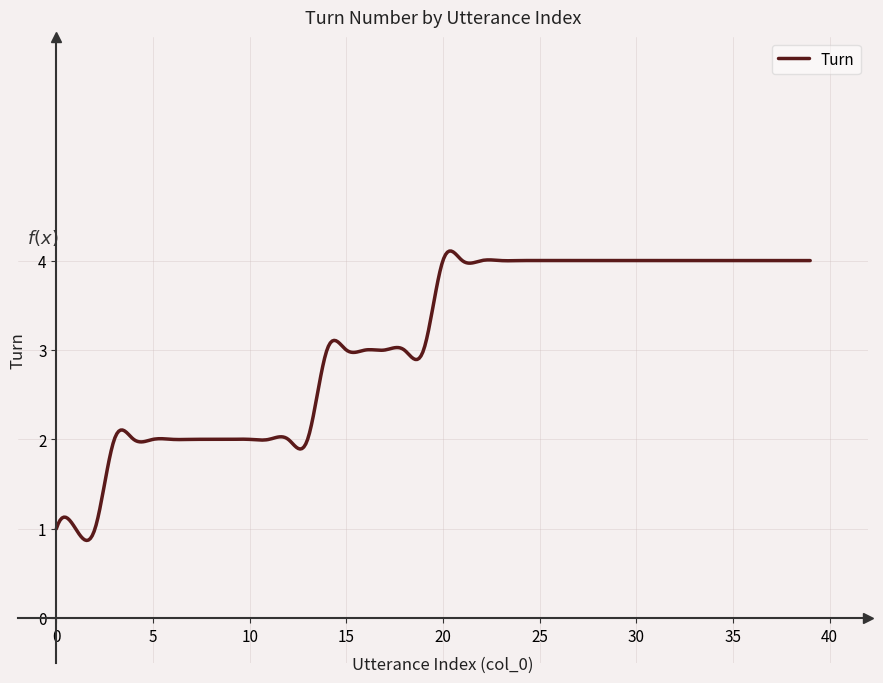

What is the minimum value shown in the chart?

0.9